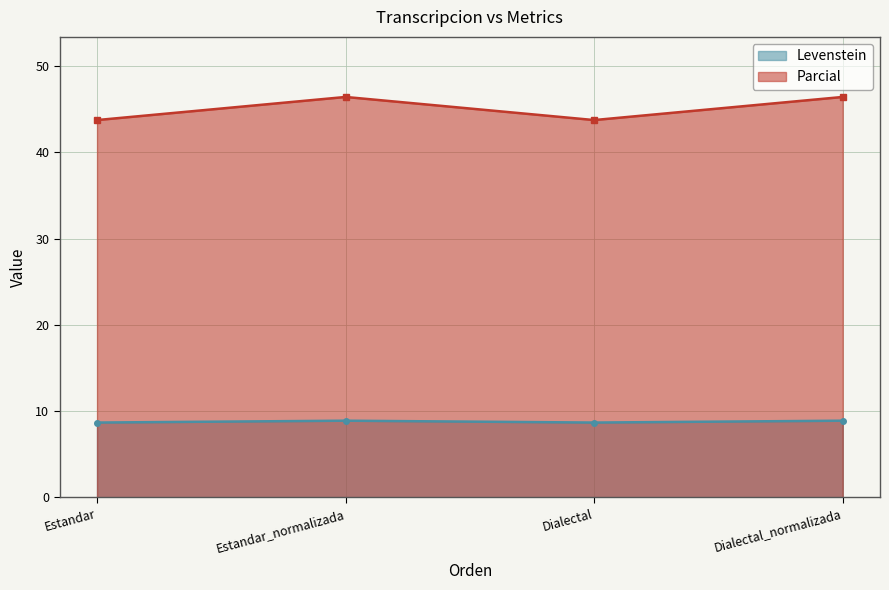

The value of Parcial at Dialectal is 22.7. True or false?

False